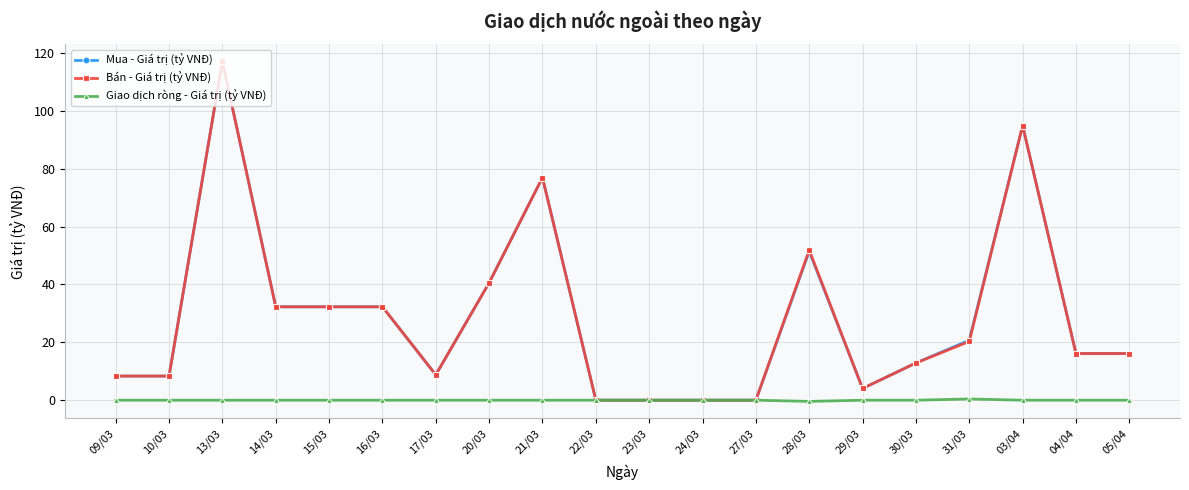

What is the label of the 1st point from the left?

09/03